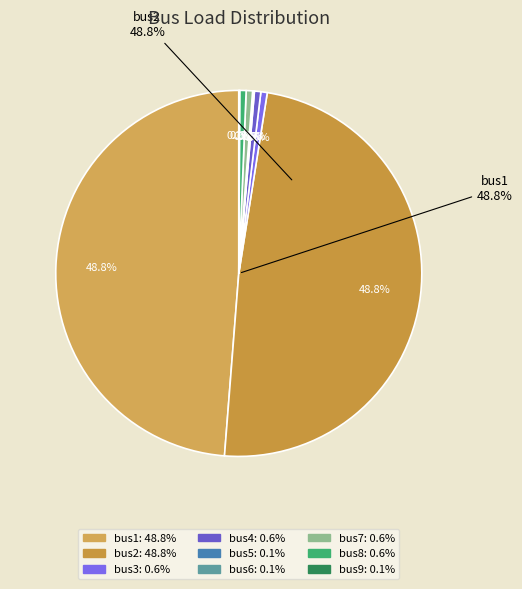

What is the smallest slice in the pie chart?

bus5